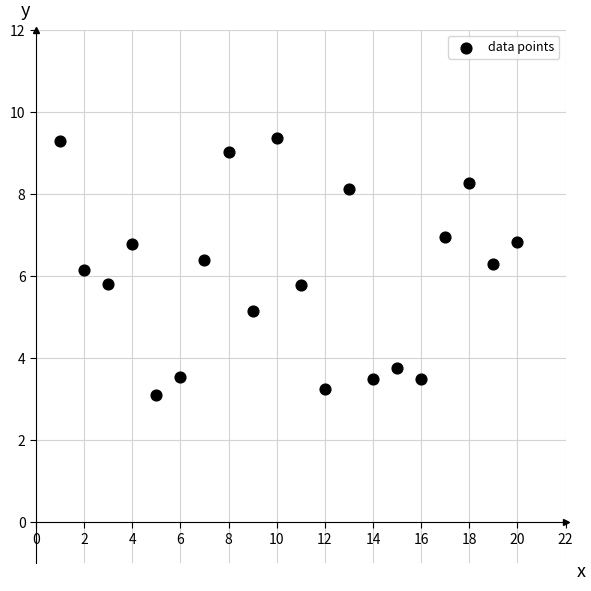

What is the range of X values (max minus min)?

19.0